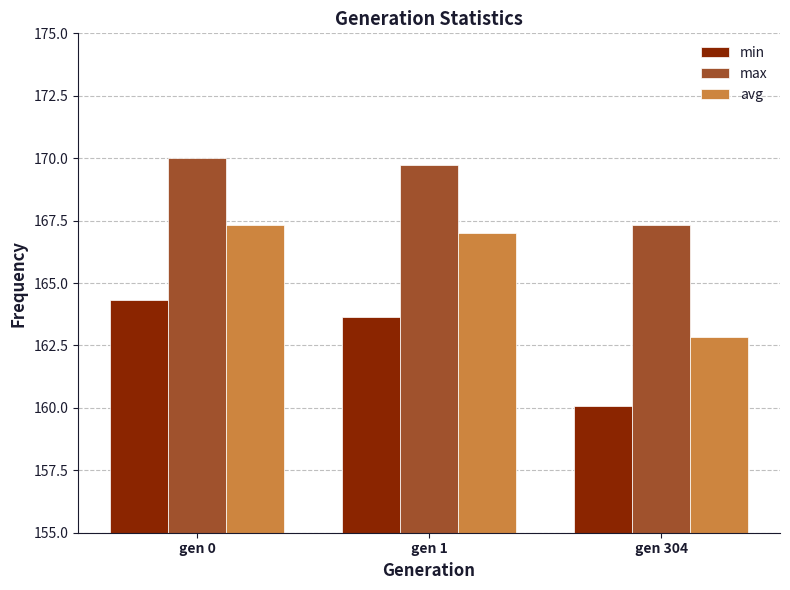

Which category has the lowest value in the min series?

gen 304